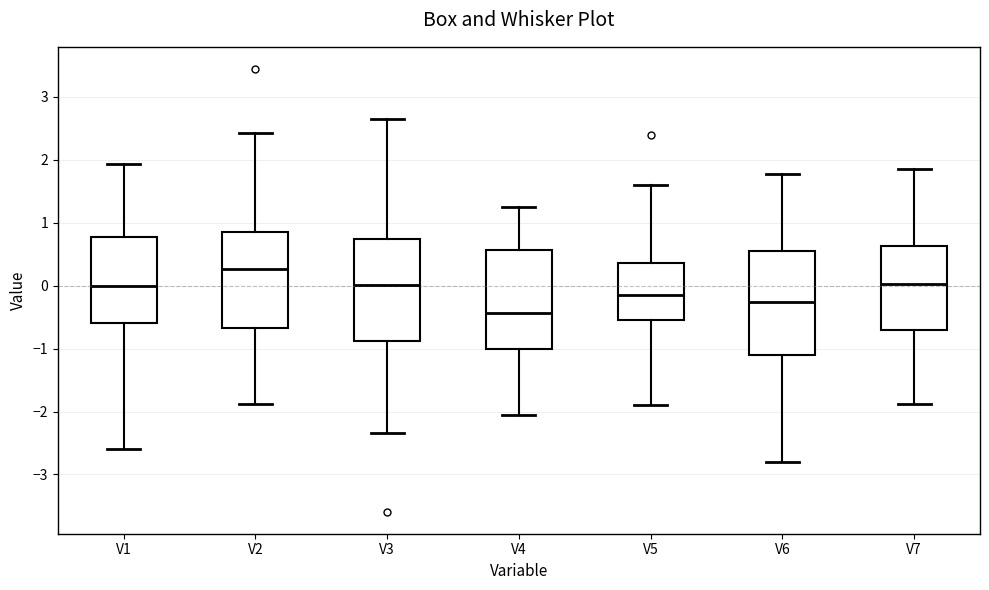

Reading left to right, read every box against the y-axis: the position of its median line, the range the box covers, and the ends of its whiskers. The values are not printed on the chart, so give them approximately, as read against the axis.

V1: median 0.0, box -0.6 to 0.8, whiskers -2.6 to 1.9
V2: median 0.3, box -0.7 to 0.8, whiskers -1.9 to 2.4
V3: median 0.0, box -0.9 to 0.7, whiskers -2.3 to 2.6
V4: median -0.4, box -1.0 to 0.6, whiskers -2.1 to 1.3
V5: median -0.1, box -0.5 to 0.4, whiskers -1.9 to 1.6
V6: median -0.3, box -1.1 to 0.6, whiskers -2.8 to 1.8
V7: median 0.0, box -0.7 to 0.6, whiskers -1.9 to 1.8